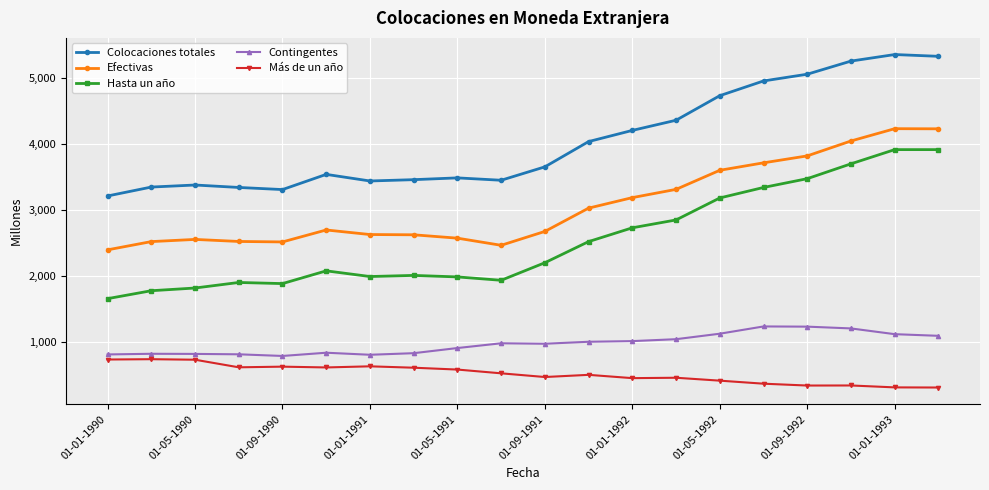

True or false: Más de un año has more than 0 points higher than both neighbors.

True